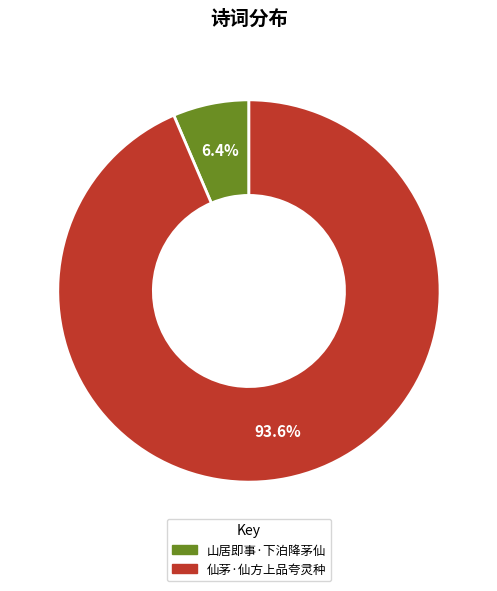

What portion of the pie excludes 仙茅·仙方上品夸灵种?

6.4%